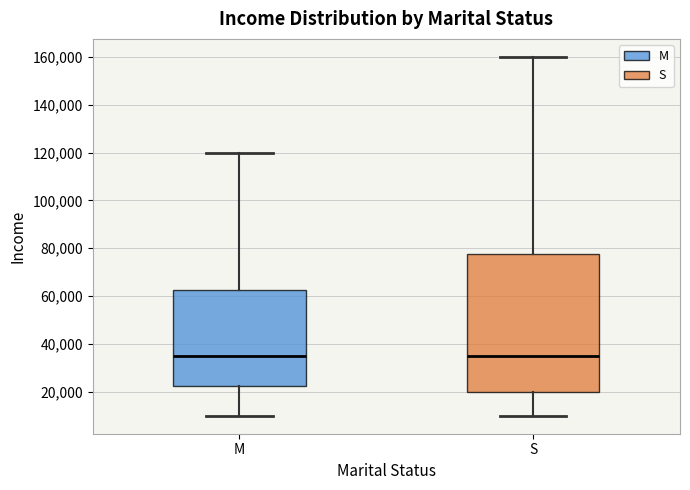

Comparing the boxes themselves (not the whiskers), which one is the tallest?

S